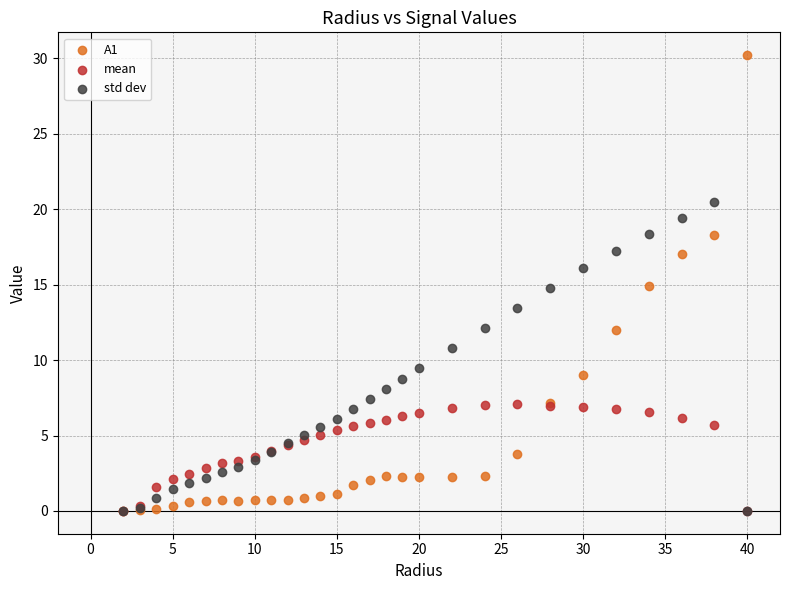

What are all the series names shown in the legend?

A1, mean, std dev